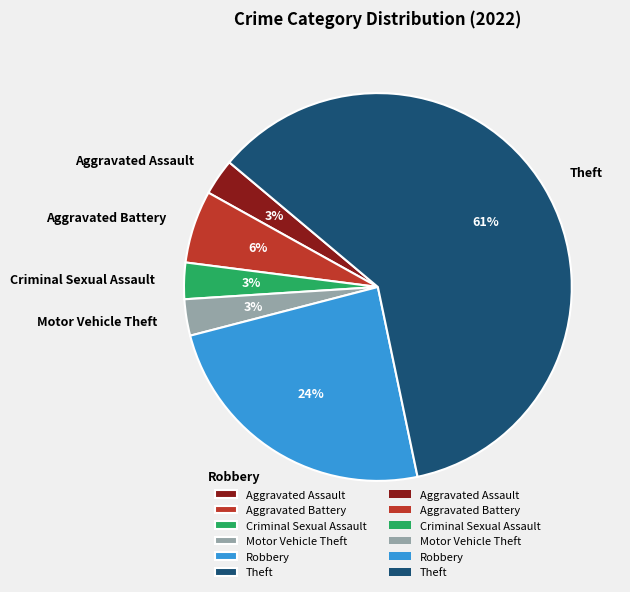

Does any single category account for the majority?

Yes